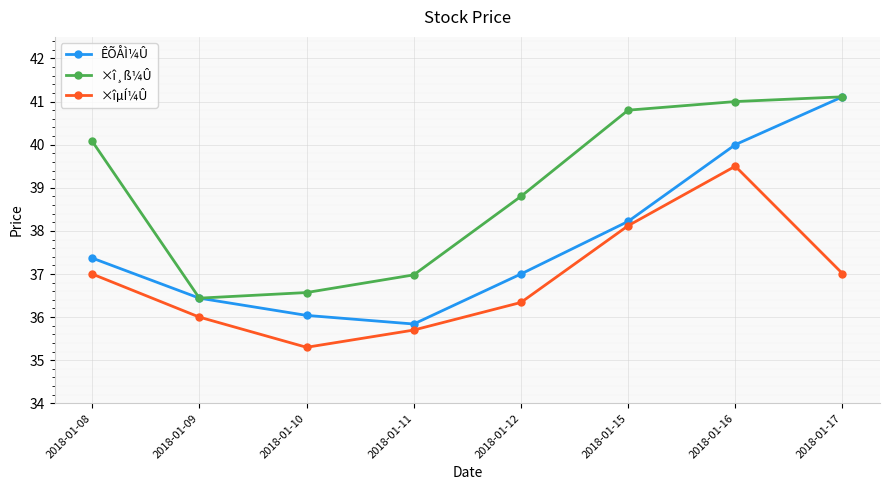

The value of ×îµÍ¼Û at 2018-01-12 is 36.3. True or false?

True